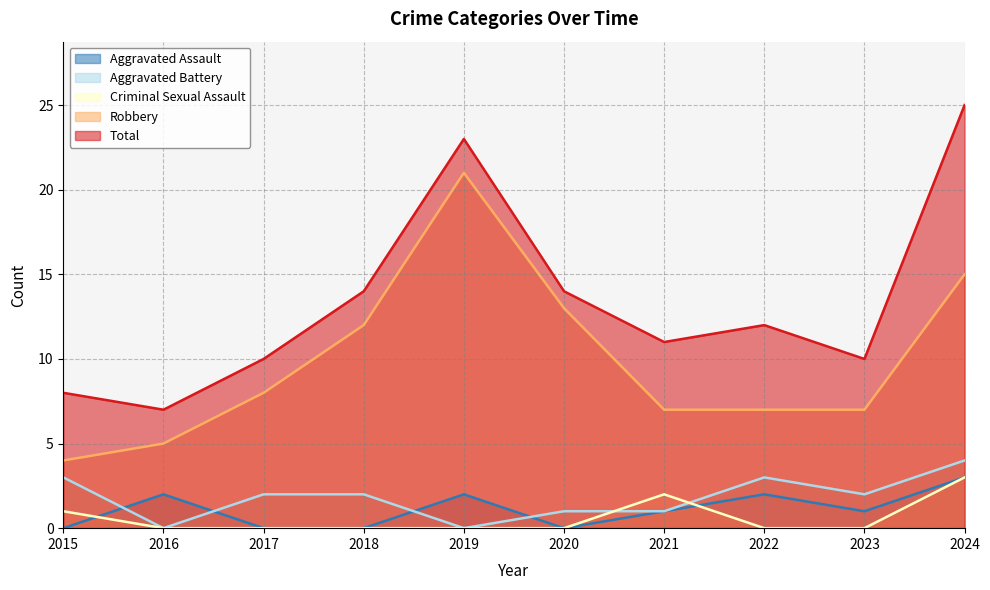

Is the value of Robbery at 2017 greater than the value of Criminal Sexual Assault at 2020?

Yes